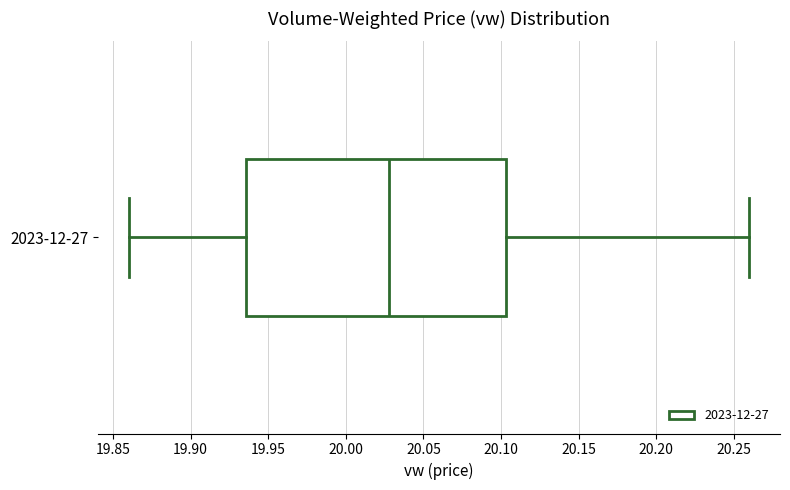

Transcribe this box plot: give where the median line is, the range the box spans, and where the two whiskers end, as read against the x-axis. The values are not printed on the chart, so give them approximately, as read against the axis.

median 20.030, box 19.935 to 20.105, whiskers 19.860 to 20.260